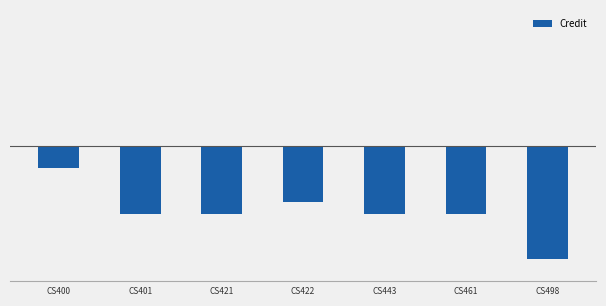

Are the bars horizontal?

No